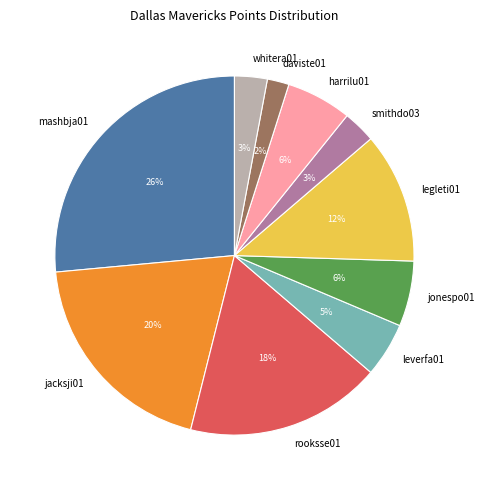

Which has a higher value, leverfa01 or daviste01?

leverfa01